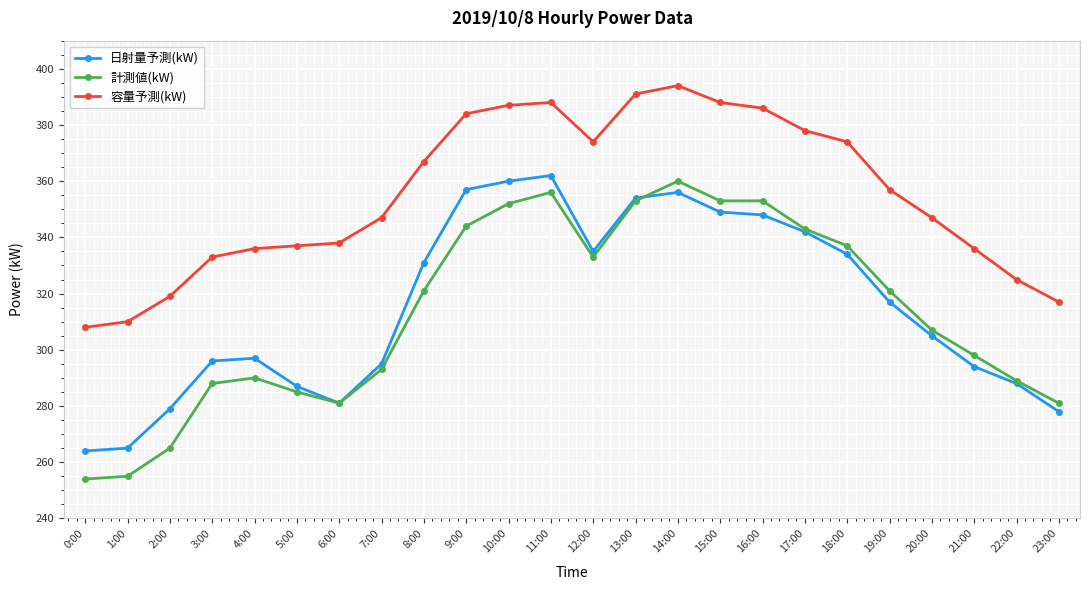

What is the label of the 14th point from the left?

13:00